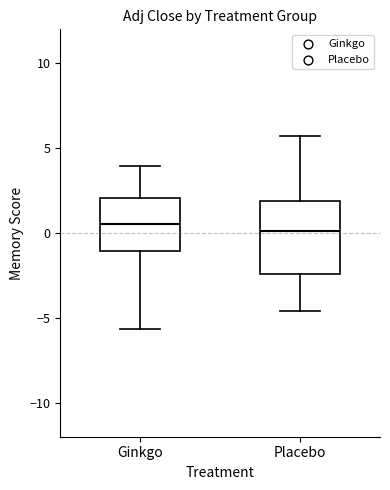

Where does the median line of the box for Ginkgo sit on the y-axis? The values are not printed on the chart, so give them approximately, as read against the axis.

0.5